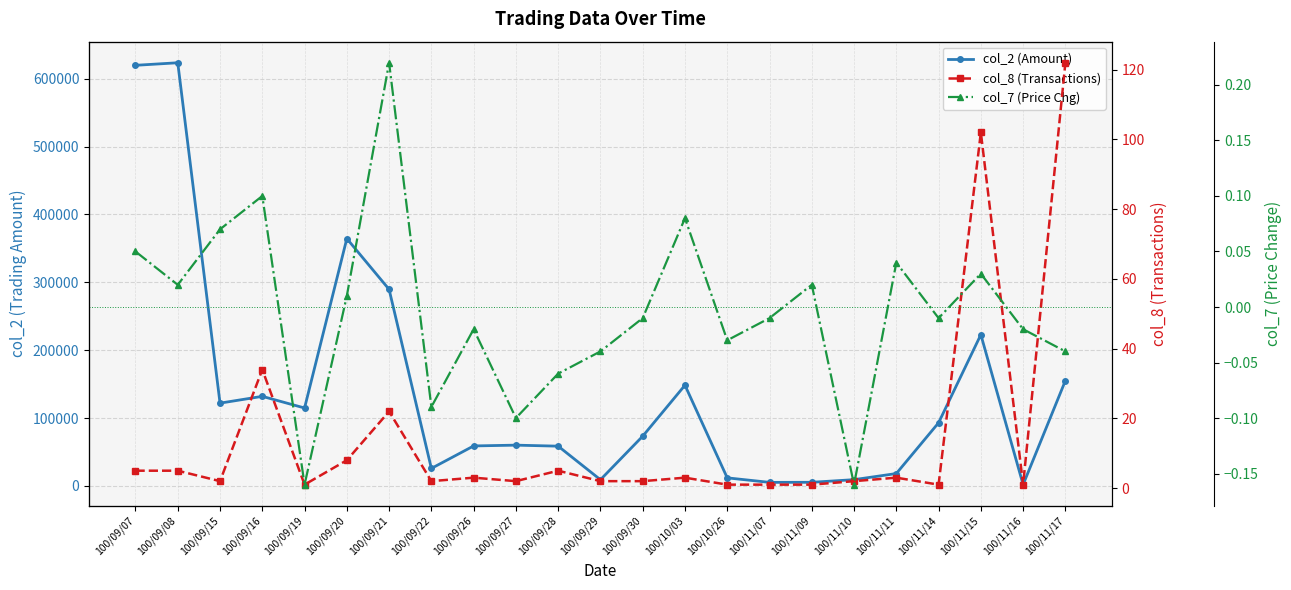

The col_2 (Amount) series shows 25800.0 at 100/09/22. True or false?

True